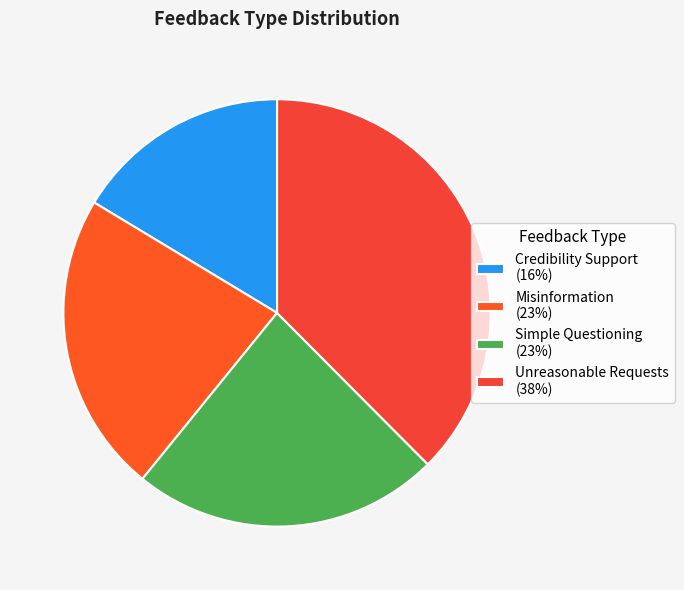

To the nearest percent, what is the difference between the Credibility Support and Unreasonable Requests slice percentages?

21%